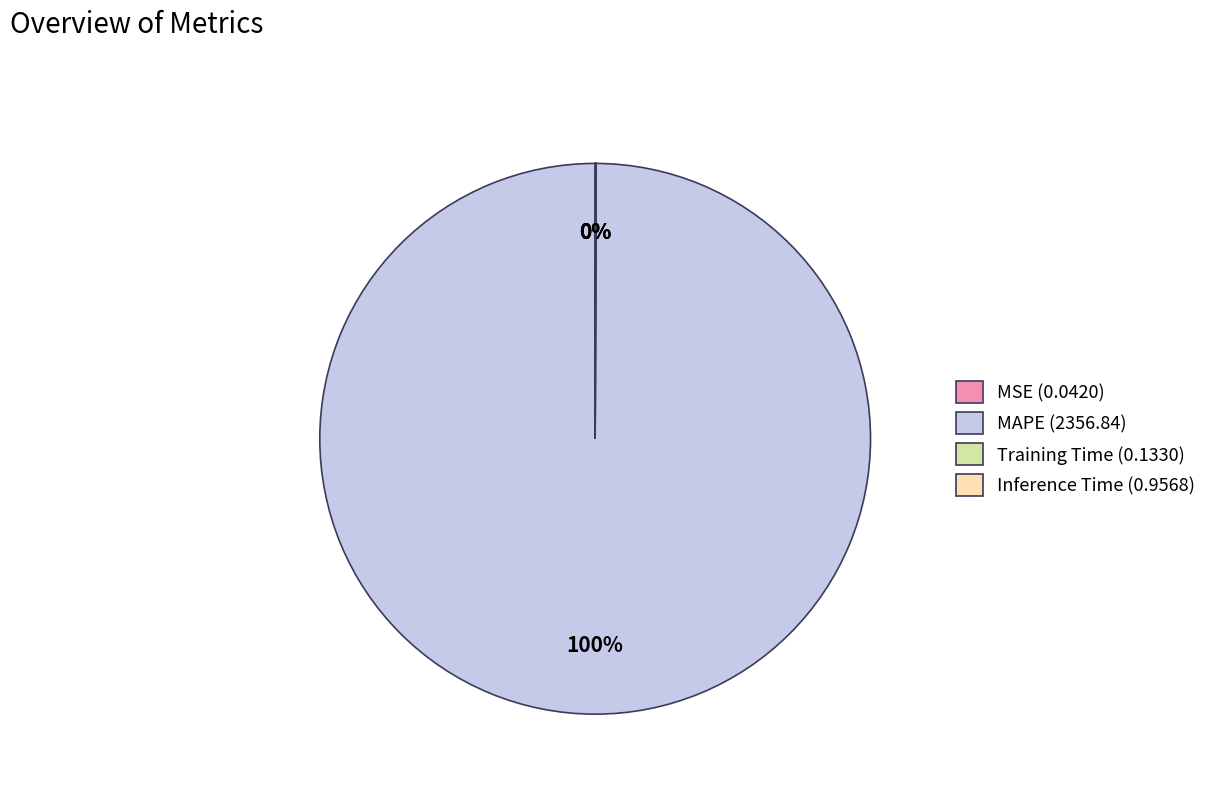

The MAPE (2356.84) slice represents 100% of the pie. True or false?

True